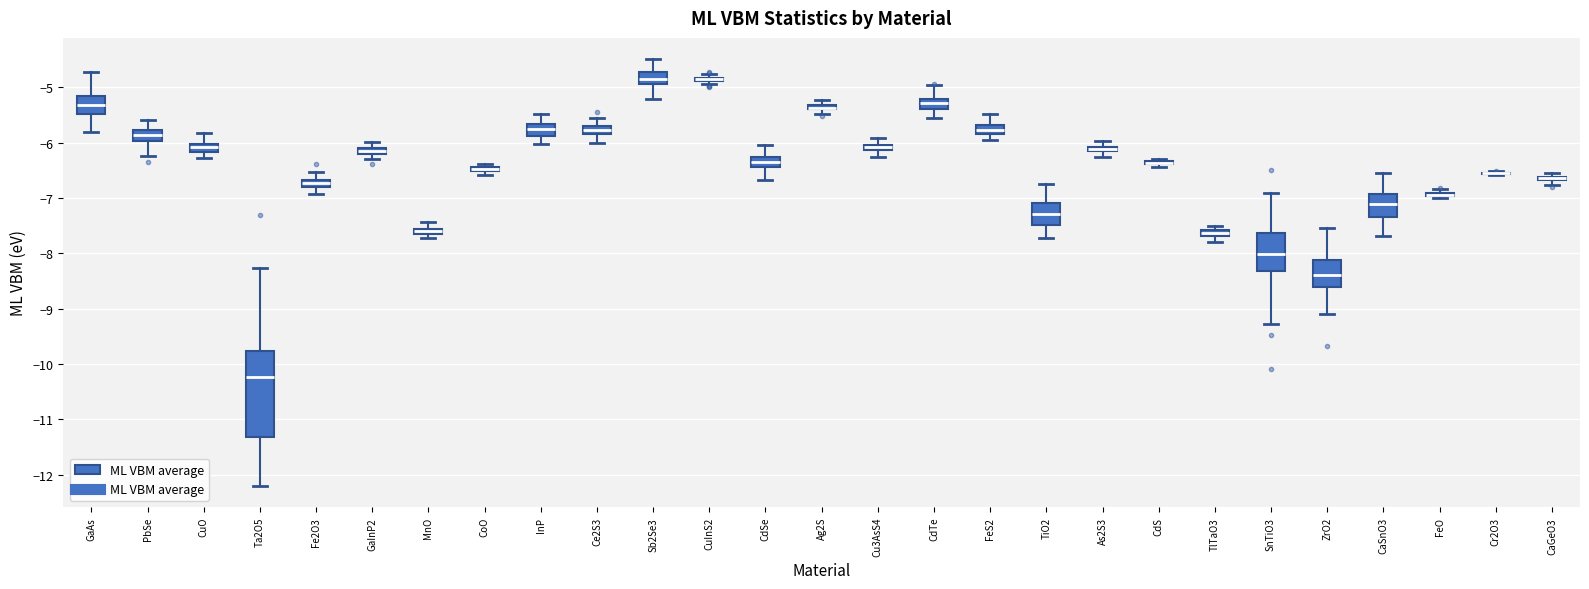

Where is the lower edge of the box for FeO on the y-axis? The values are not printed on the chart, so give them approximately, as read against the axis.

-7.0